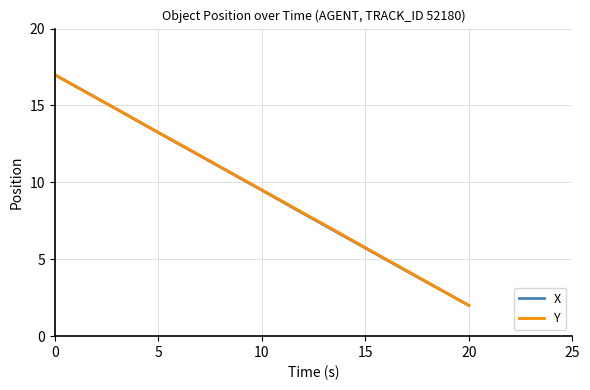

What is the minimum value shown in the chart?

2.0